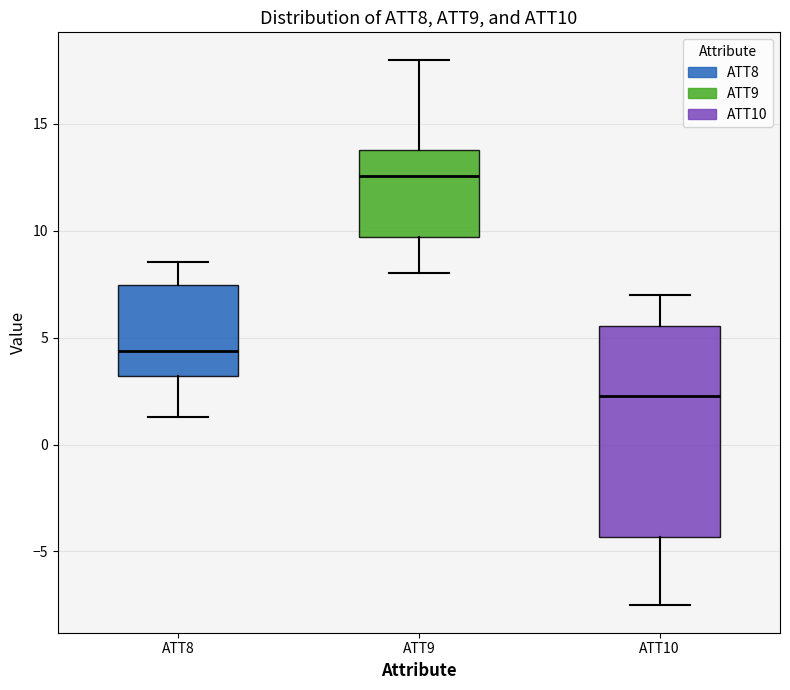

Reading left to right, transcribe this box plot: for each box, give where its median line is, the range the box spans, and where its two whiskers end, as read against the y-axis. The values are not printed on the chart, so give them approximately, as read against the axis.

ATT8: median 4.5, box 3.0 to 7.5, whiskers 1.5 to 8.5
ATT9: median 12.5, box 9.5 to 14.0, whiskers 8.0 to 18.0
ATT10: median 2.5, box -4.5 to 5.5, whiskers -7.5 to 7.0